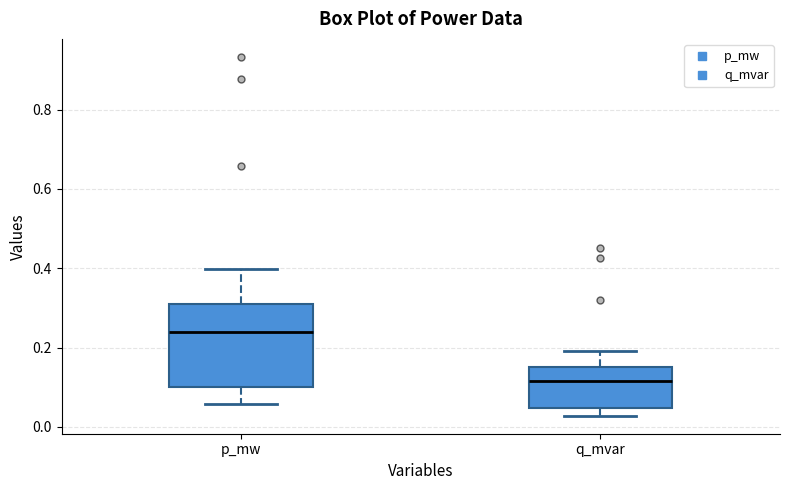

Comparing the boxes themselves (not the whiskers), which one is the tallest?

p_mw